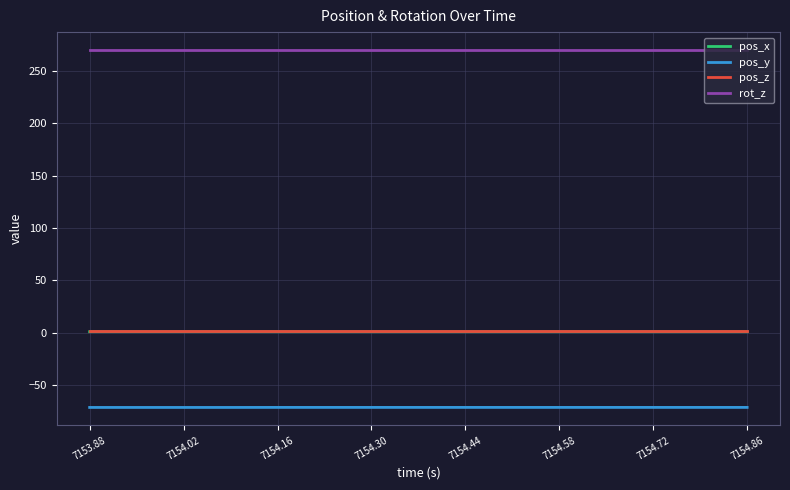

Which series has the largest total across all categories?

rot_z